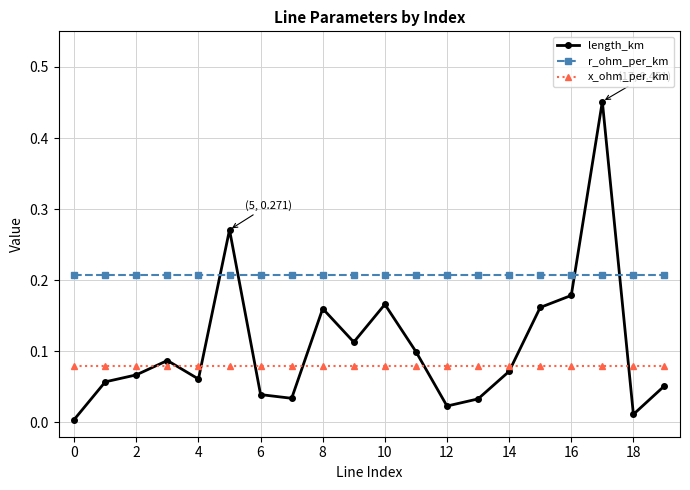

How many lines are shown in the chart?

3